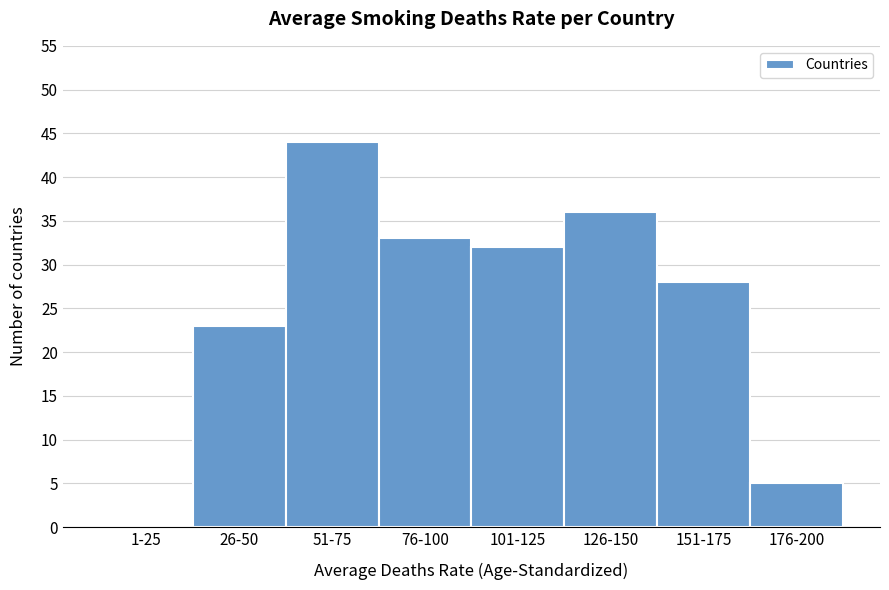

Reading left to right, what are all the values shown in this chart?

1-25=0	26-50=23	51-75=44	76-100=33	101-125=32	126-150=36	151-175=28	176-200=5